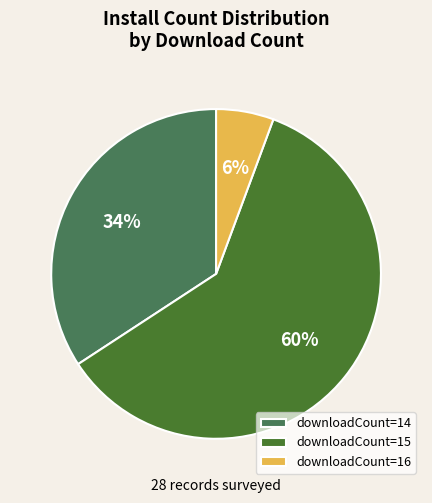

Is there a majority slice in this chart?

Yes